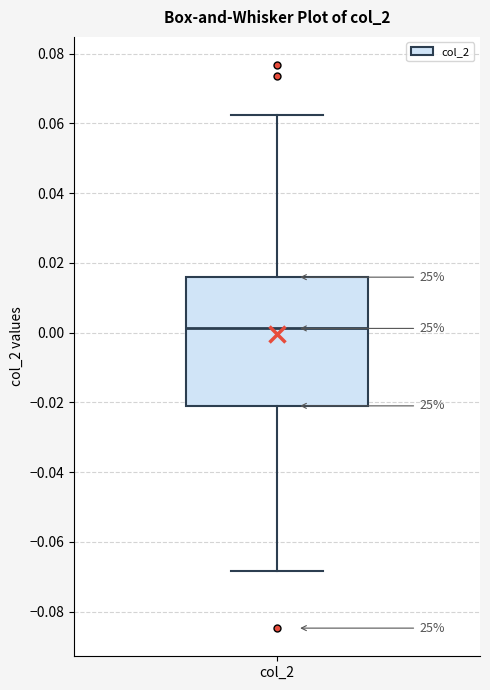

Where is the lower edge of the box for col_2 on the y-axis? The values are not printed on the chart, so give them approximately, as read against the axis.

-0.022